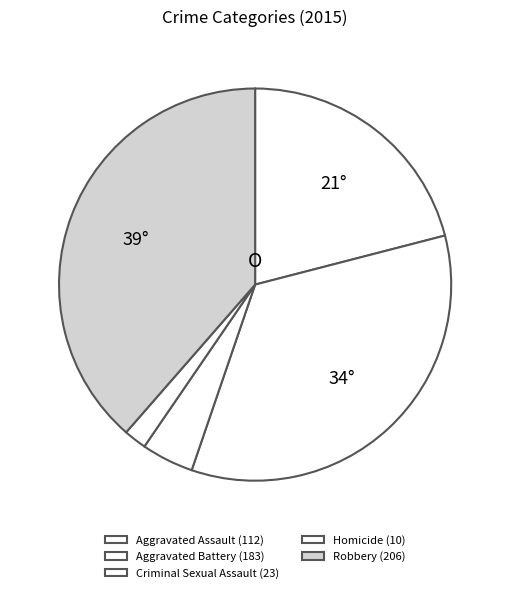

Rank the categories by value from highest to lowest.

Robbery, Aggravated Battery, Aggravated Assault, Criminal Sexual Assault, Homicide